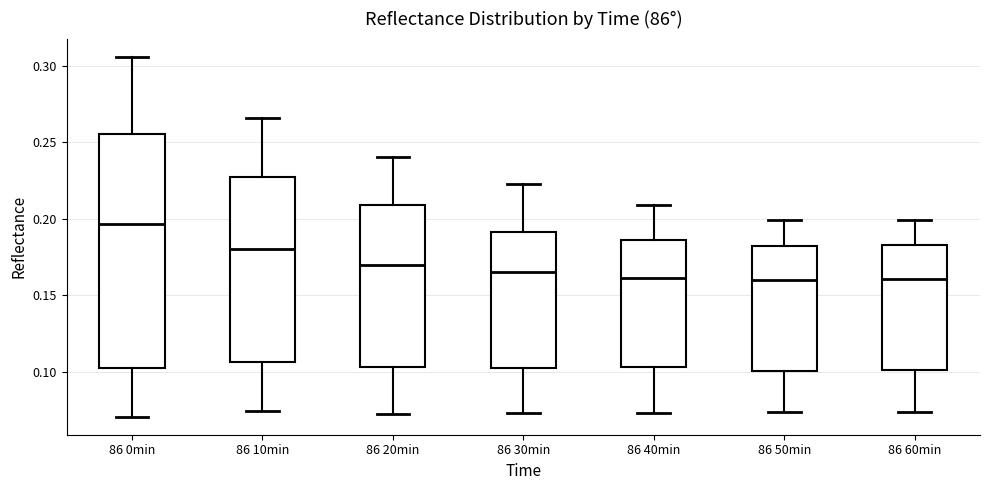

Reading left to right, read every box against the y-axis: the position of its median line, the range the box covers, and the ends of its whiskers. The values are not printed on the chart, so give them approximately, as read against the axis.

86 0min: median 0.195, box 0.105 to 0.255, whiskers 0.070 to 0.305
86 10min: median 0.180, box 0.105 to 0.225, whiskers 0.075 to 0.265
86 20min: median 0.170, box 0.105 to 0.210, whiskers 0.075 to 0.240
86 30min: median 0.165, box 0.105 to 0.190, whiskers 0.075 to 0.225
86 40min: median 0.160, box 0.105 to 0.185, whiskers 0.075 to 0.210
86 50min: median 0.160, box 0.100 to 0.180, whiskers 0.075 to 0.200
86 60min: median 0.160, box 0.100 to 0.185, whiskers 0.075 to 0.200